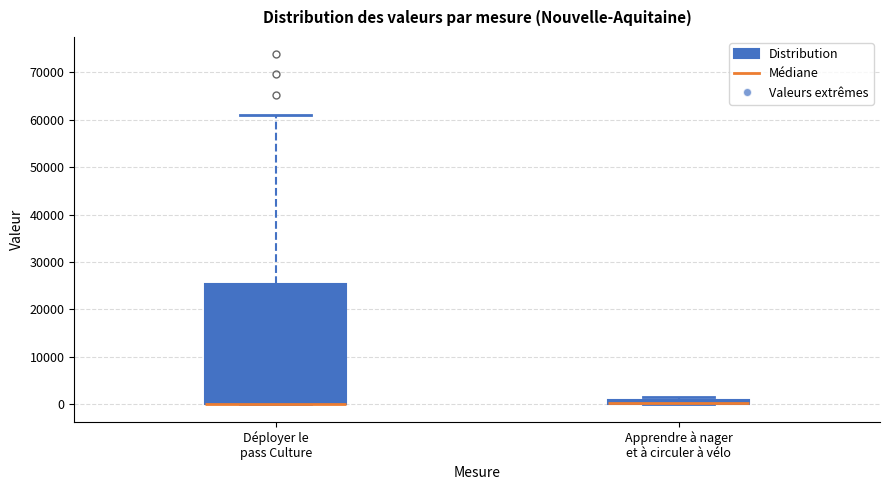

Comparing the boxes themselves (not the whiskers), which one is the tallest?

Déployer le pass Culture